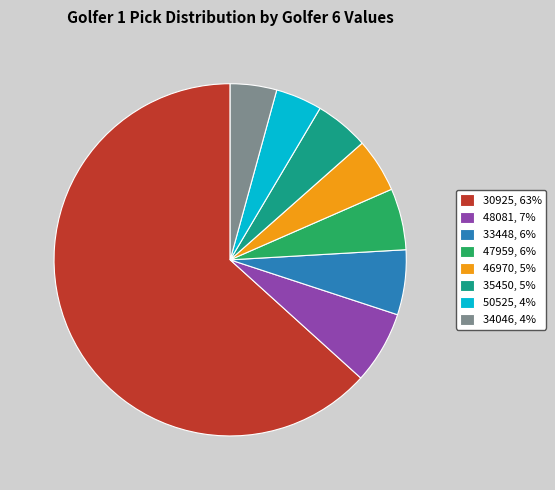

What is the ratio of the value at 33448, 6% to the value at 46970, 5%?

1.2